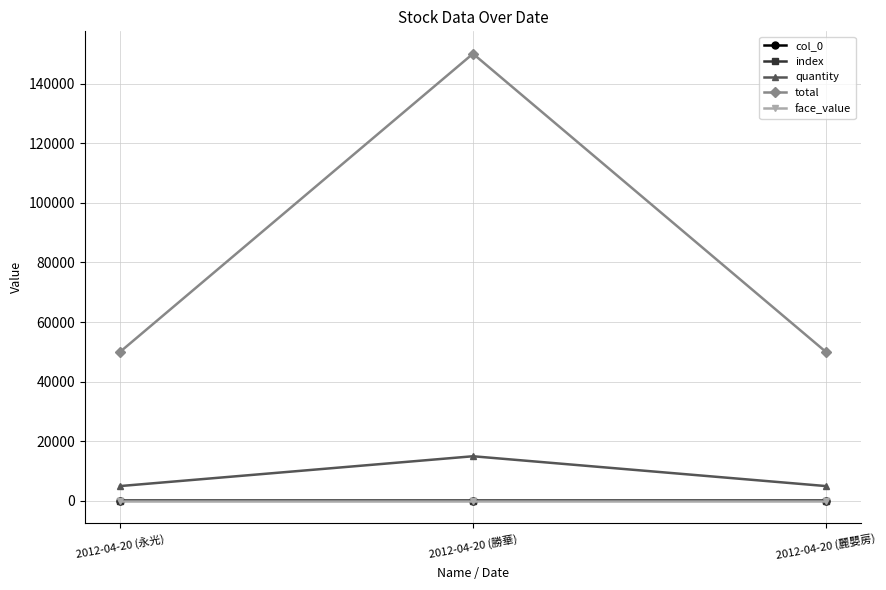

What is the average value of the face_value series?

10